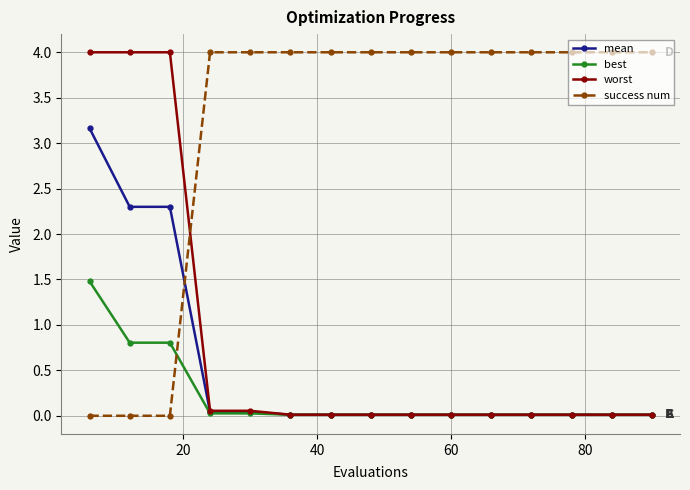

What is the average value of the success num series?

3.2